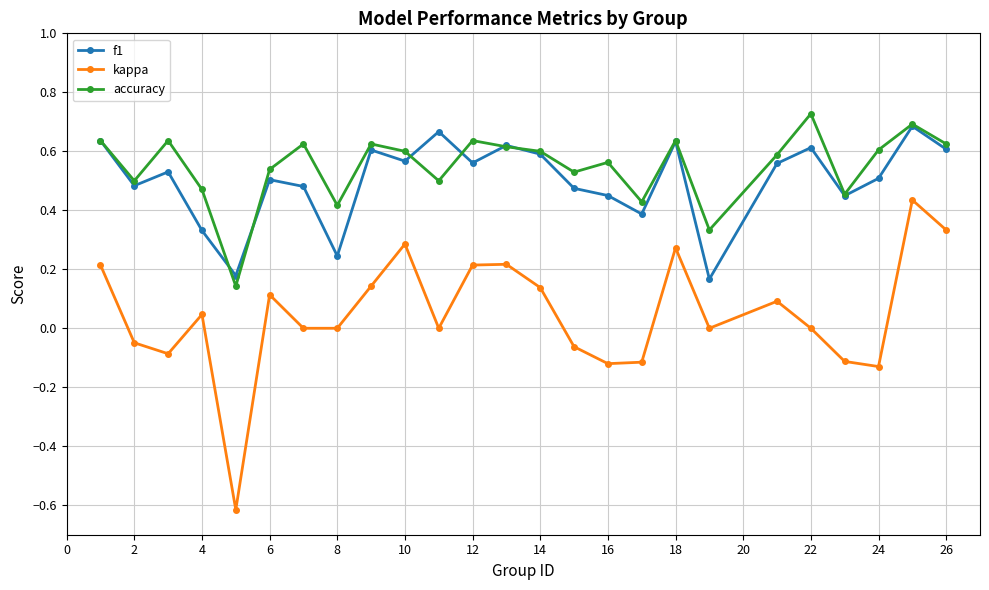

How many series are shown in this chart?

3